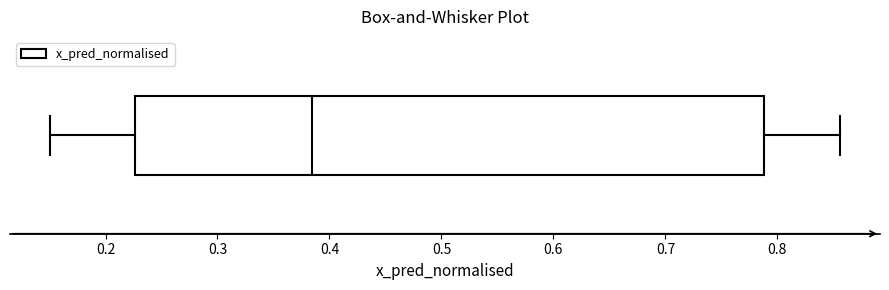

Where is the right edge of the box on the x-axis? The values are not printed on the chart, so give them approximately, as read against the axis.

0.79